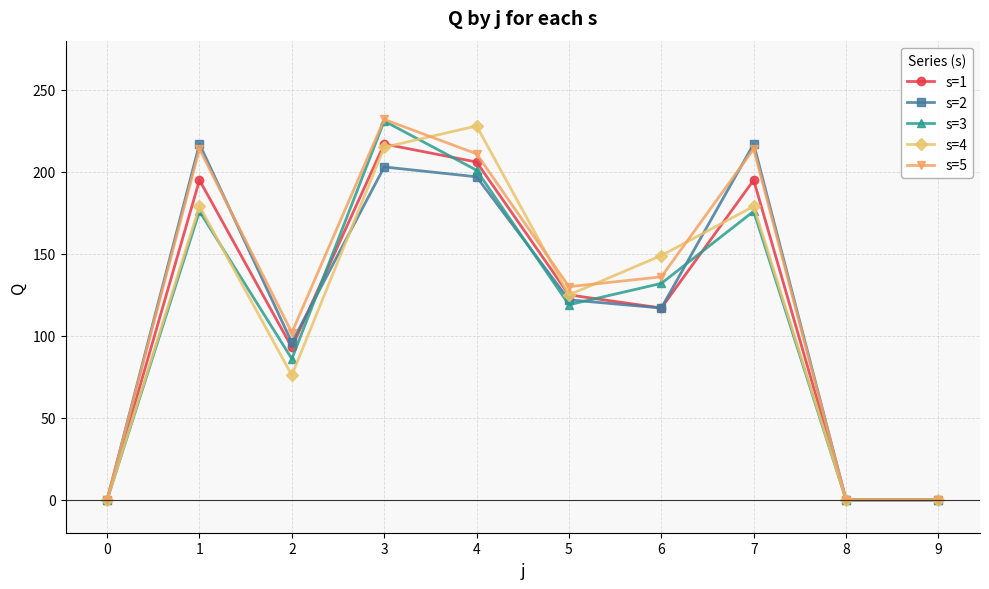

Between 3 and 6, which series saw the biggest shift?

s=1